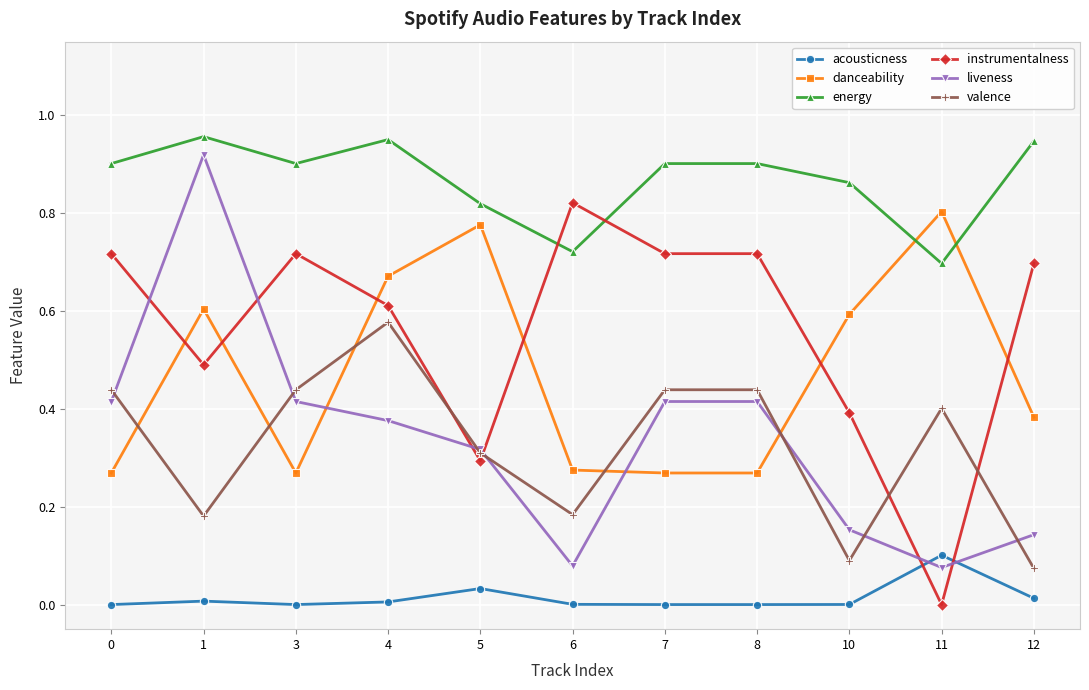

True or false: acousticness and danceability intersect in this chart.

False